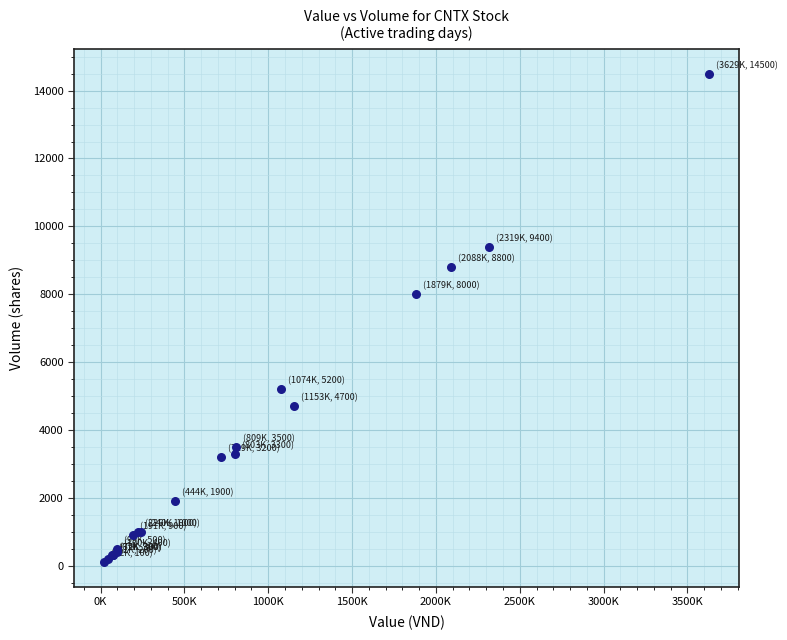

What Y value in the scatter plot is closest to 7300?

8000